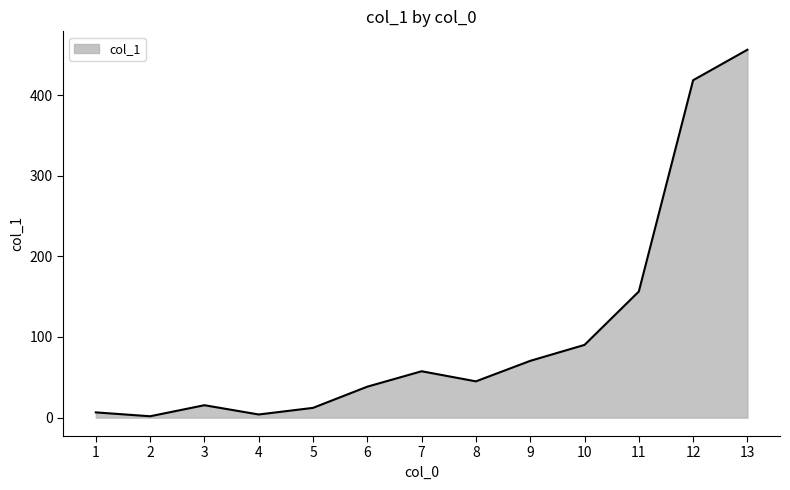

The chart shows a value of 156.4 at 11. True or false?

True